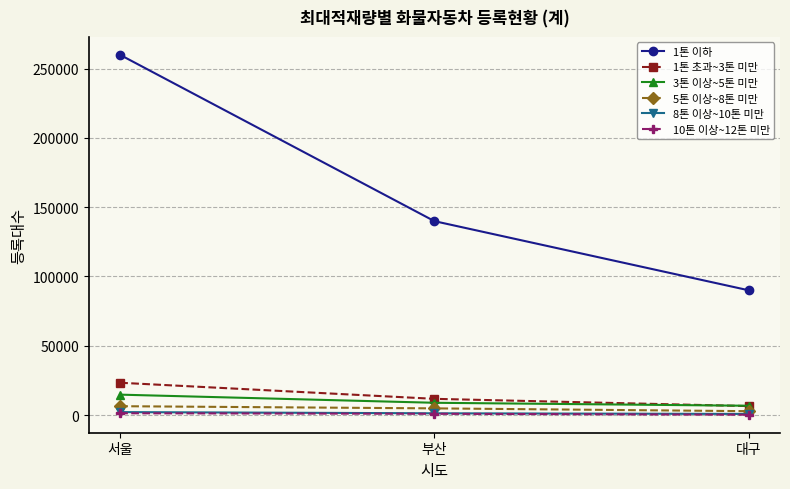

How many values in the 1톤 이하 series are below 139911?

1